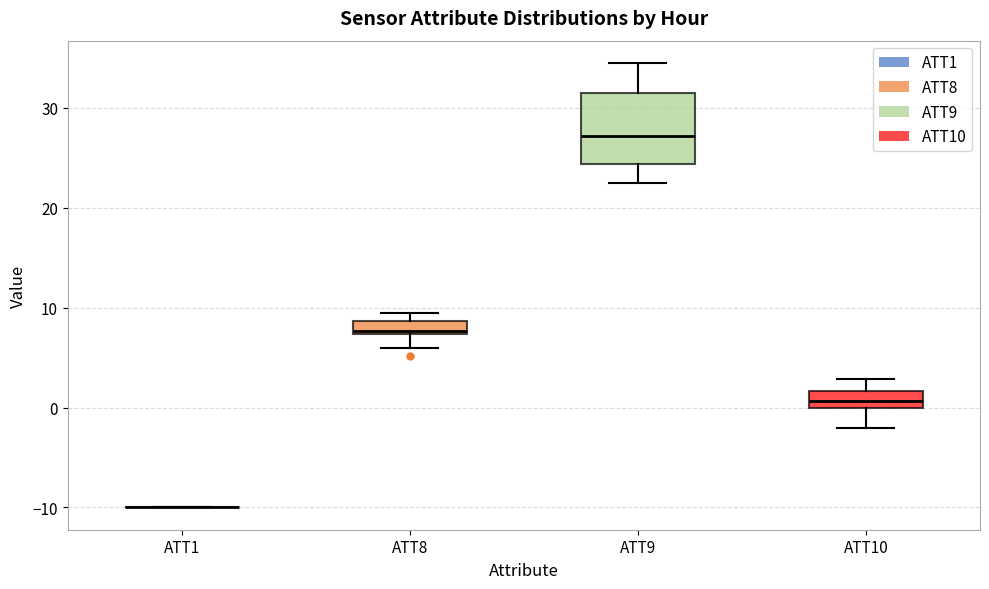

Which box is the tallest, from its lower edge to its upper edge?

ATT9